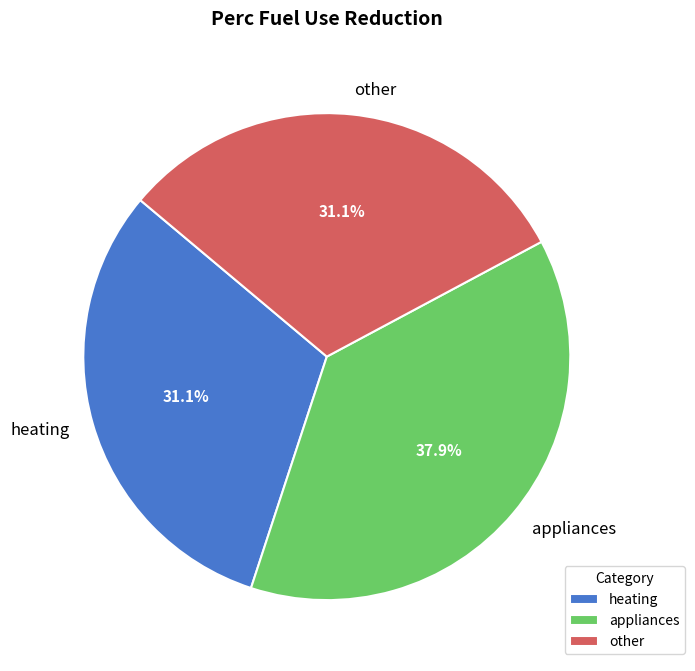

Is other the majority of the pie?

No